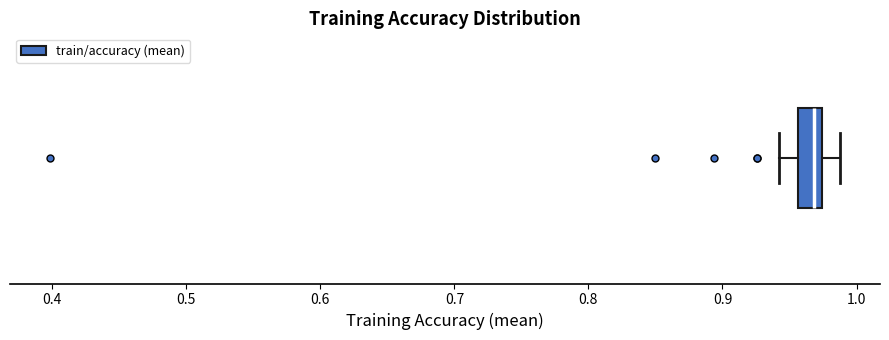

Where does the left whisker of the box end on the x-axis? The values are not printed on the chart, so give them approximately, as read against the axis.

0.94